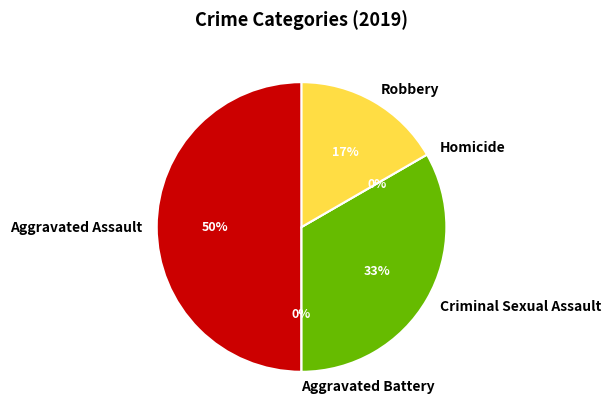

To the nearest percent, what is the combined percentage of Robbery and Criminal Sexual Assault?

50%